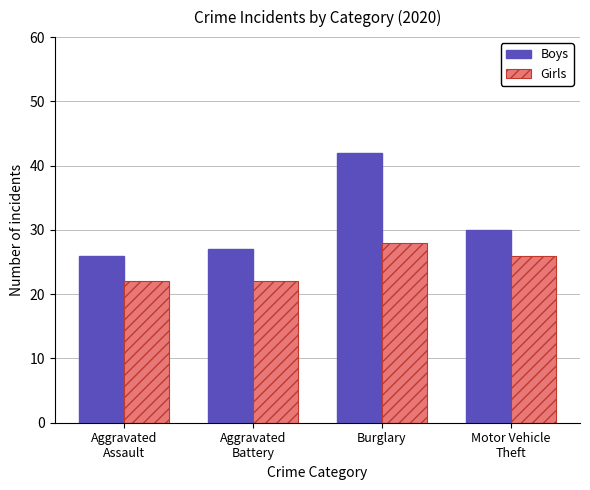

Read the Boys value at Burglary.

42